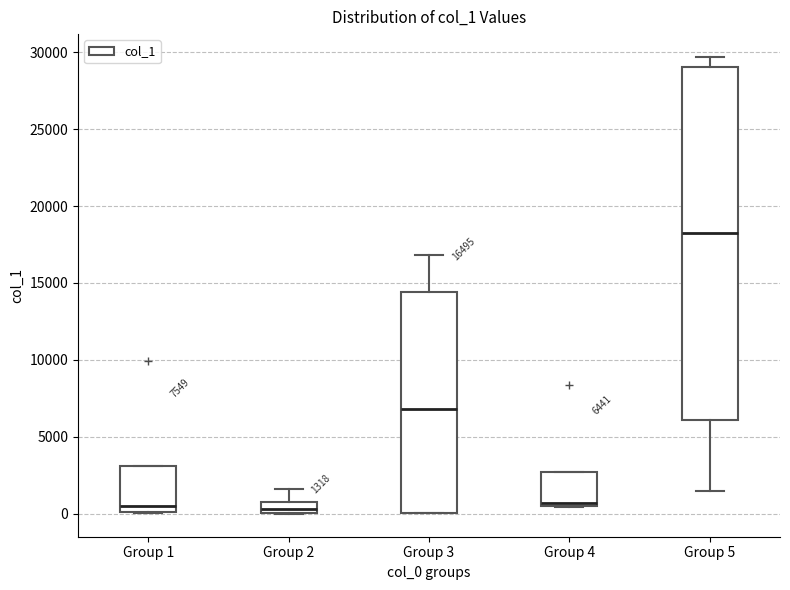

Comparing the boxes themselves (not the whiskers), which one is the tallest?

Group 5